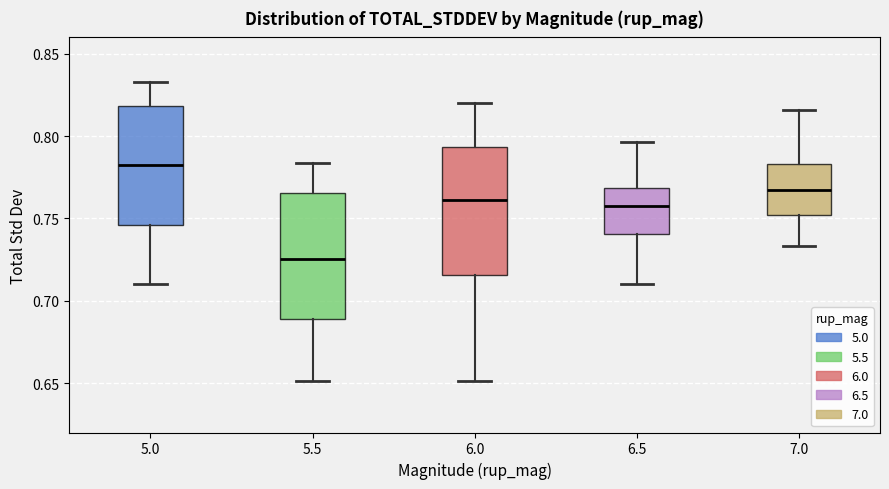

Reading left to right, transcribe this box plot: for each box, give where its median line is, the range the box spans, and where its two whiskers end, as read against the y-axis. The values are not printed on the chart, so give them approximately, as read against the axis.

5.0: median 0.785, box 0.745 to 0.820, whiskers 0.710 to 0.835
5.5: median 0.725, box 0.690 to 0.765, whiskers 0.650 to 0.785
6.0: median 0.760, box 0.715 to 0.795, whiskers 0.650 to 0.820
6.5: median 0.760, box 0.740 to 0.770, whiskers 0.710 to 0.795
7.0: median 0.765, box 0.750 to 0.785, whiskers 0.735 to 0.815